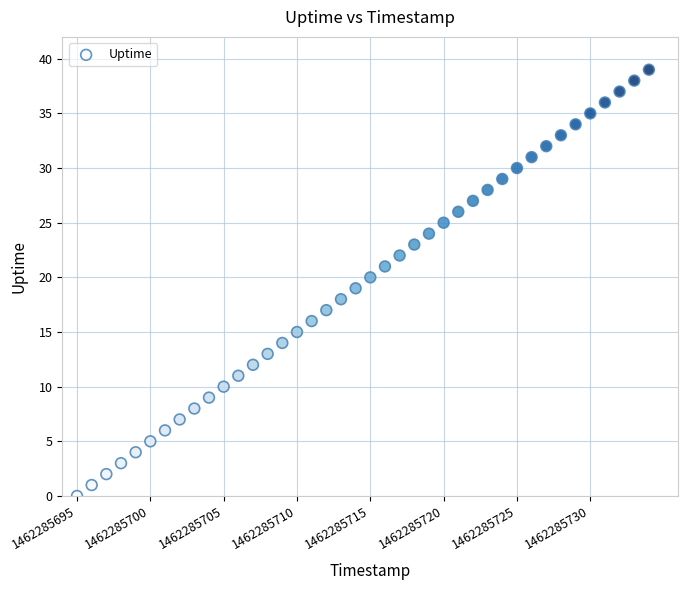

What is the range of X values (max minus min)?

39